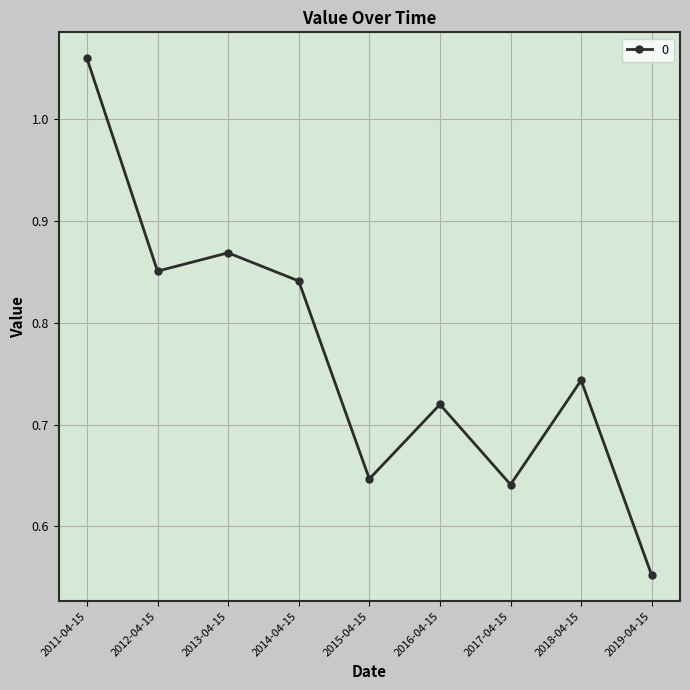

How many data points does each series have?

9